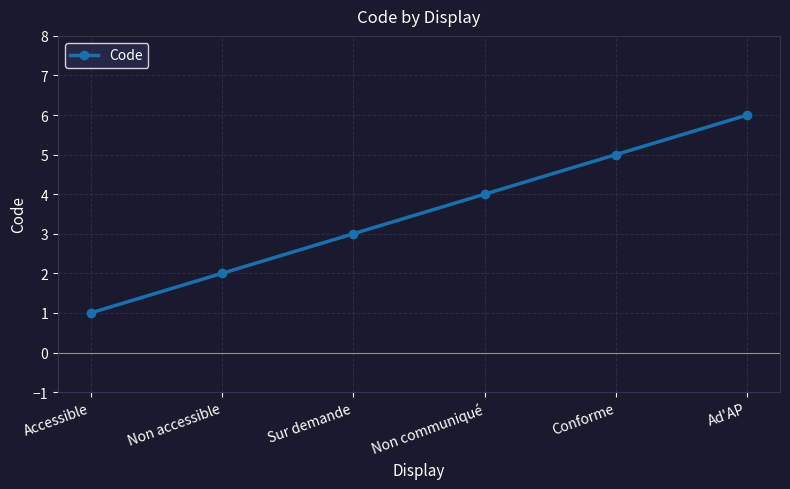

How many lines are shown in the chart?

1